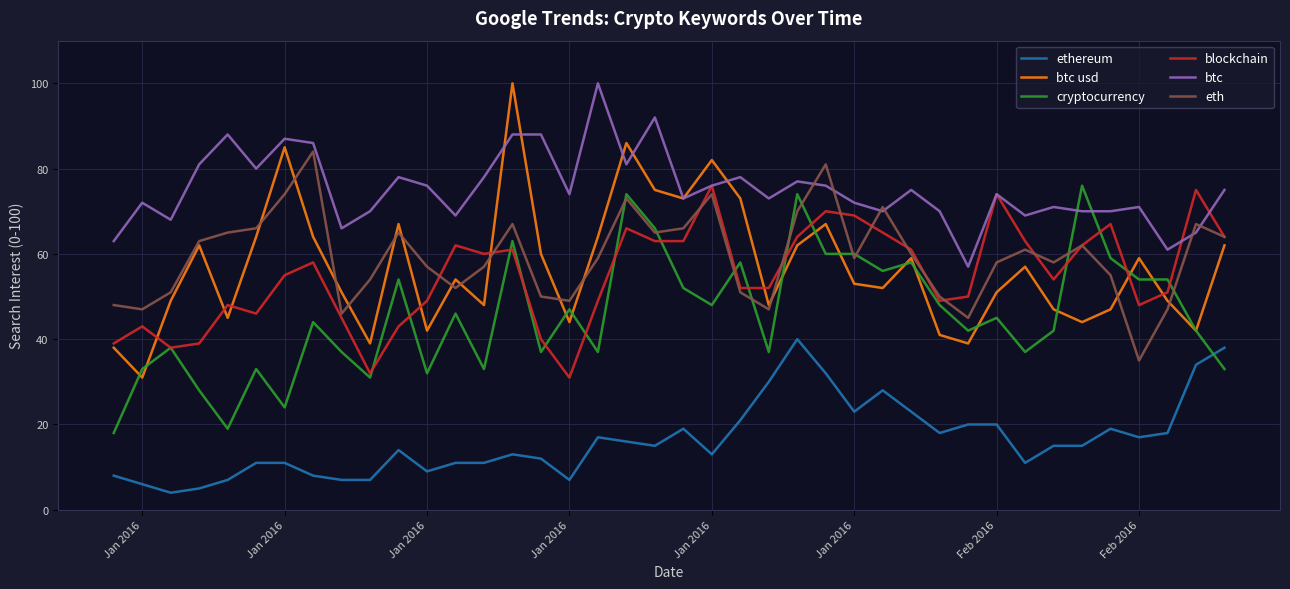

What is the minimum value for btc?

57